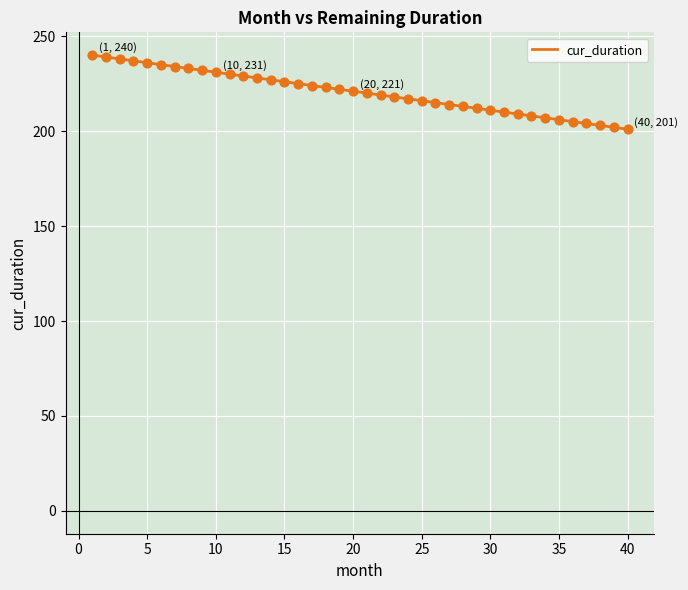

What is the greatest value displayed?

240